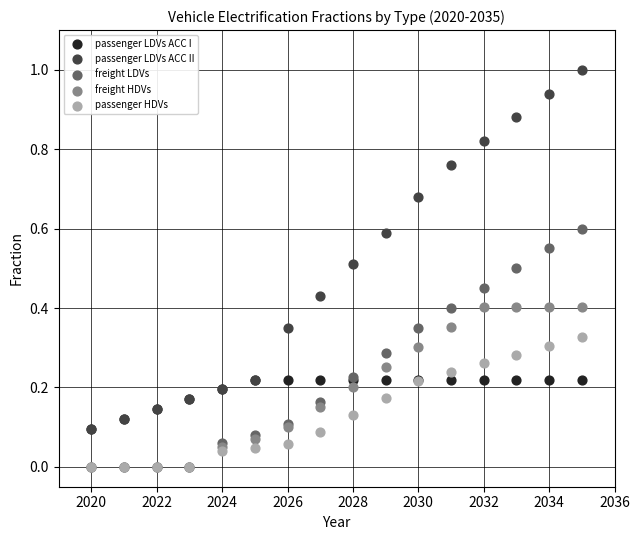

What are all the series names shown in the legend?

passenger LDVs ACC I, passenger LDVs ACC II, freight LDVs, freight HDVs, passenger HDVs